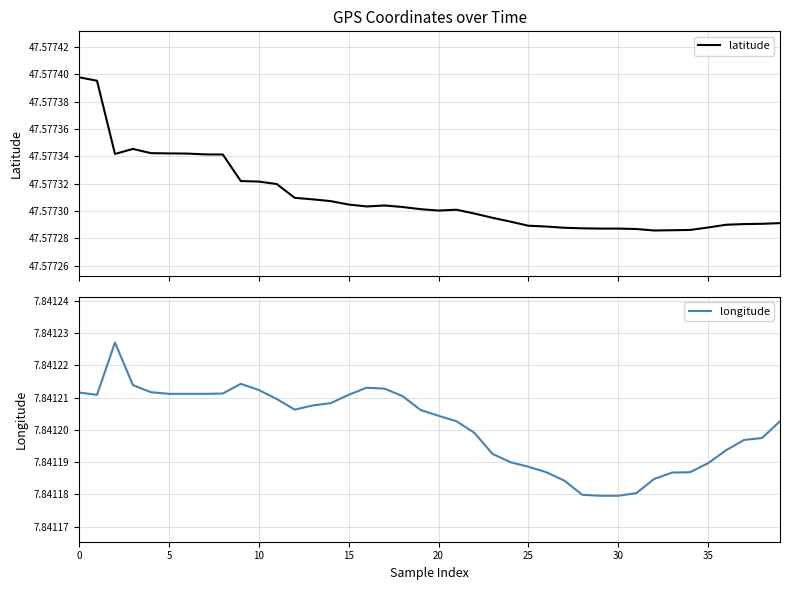

What is the sum of the latitude values at 26 and 37?

95.2